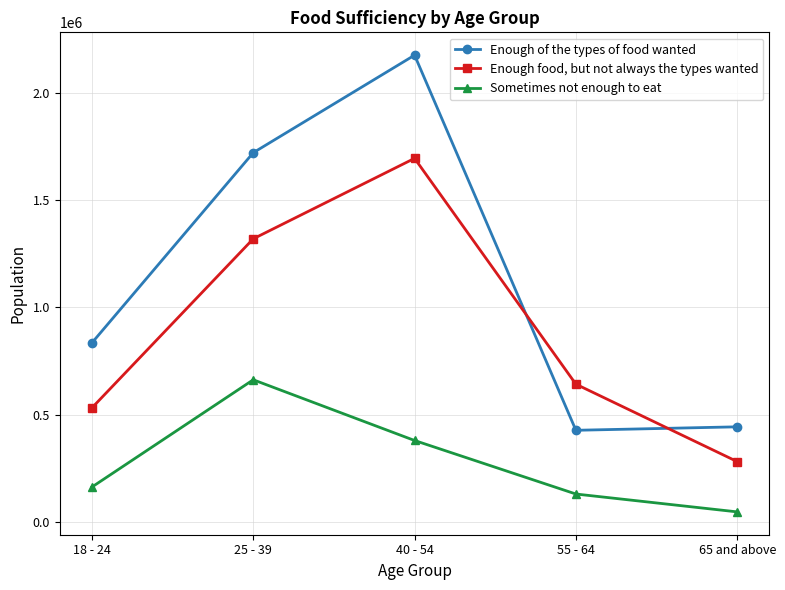

What is the difference between the highest and lowest values at 25 - 39?

1060415